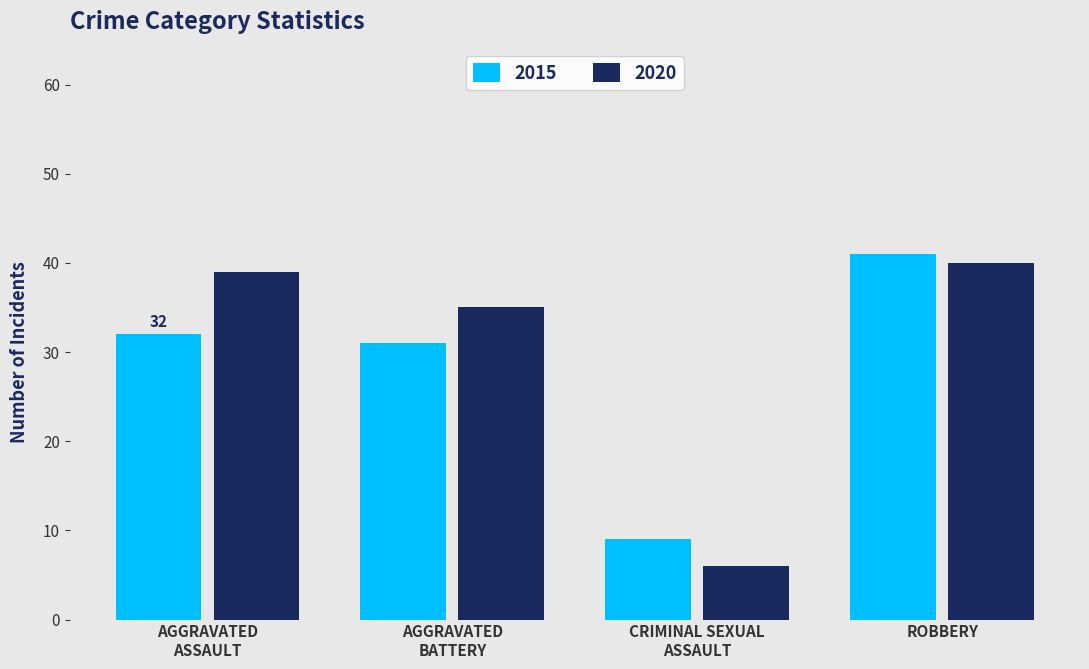

What is the label of the 3rd bar from the left?

CRIMINAL SEXUAL
ASSAULT